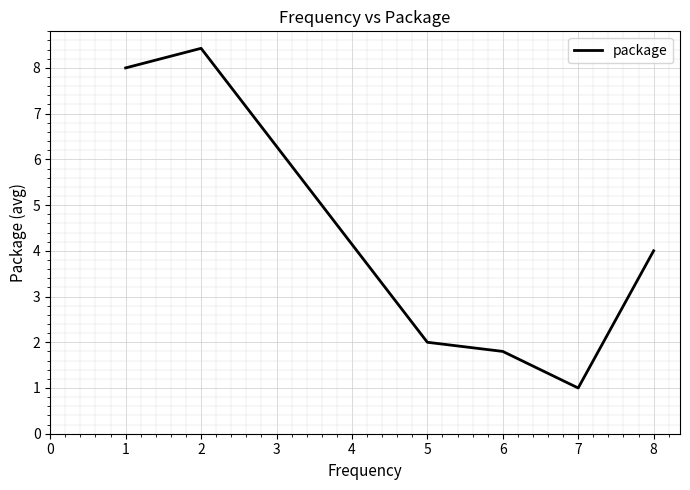

Where is the data nearest to the value 4?

8